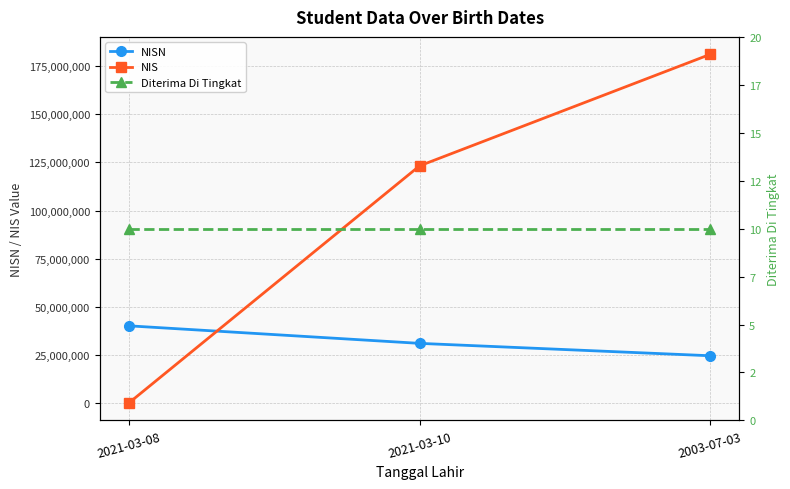

What is the maximum value shown in the chart?

181113836